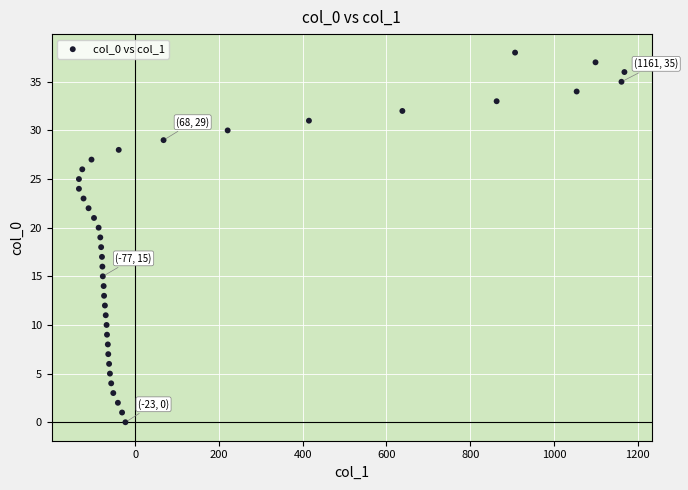

What is the range of Y values (max minus min)?

38